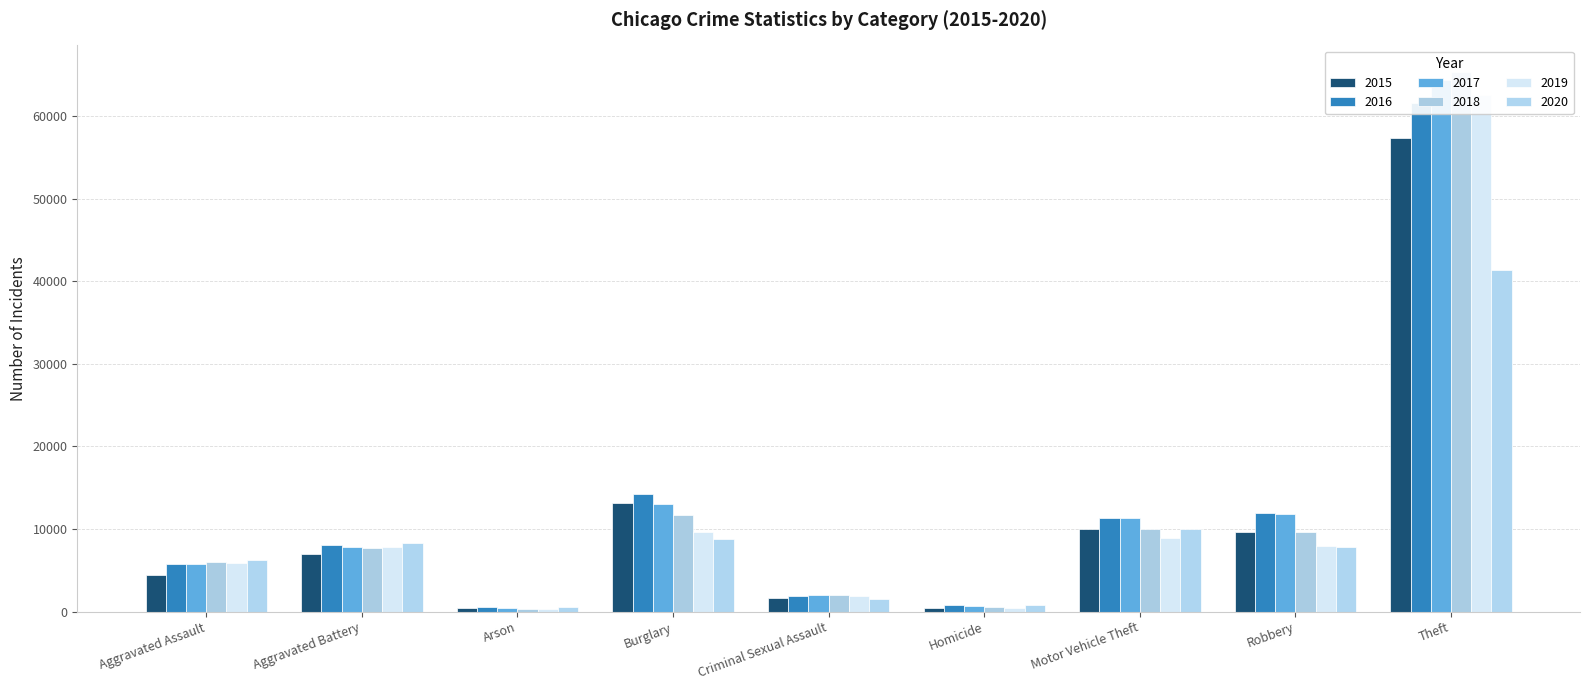

What is the difference between the maximum and minimum values in the 2018 series?

64917